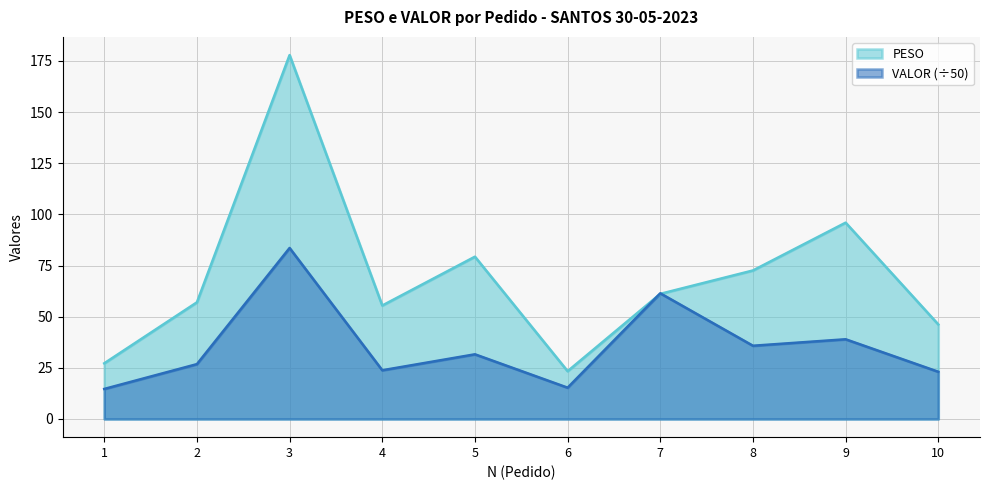

Reading right to left, list all the values displayed in this chart.

PESO: 10=46.2	9=96.0	8=72.6	7=61.2	6=23.4	5=79.3	4=55.5	3=177.9	2=57.0	1=27.2
VALOR: 10=23.1	9=39.0	8=35.8	7=61.4	6=15.3	5=31.6	4=23.8	3=83.6	2=26.8	1=14.7